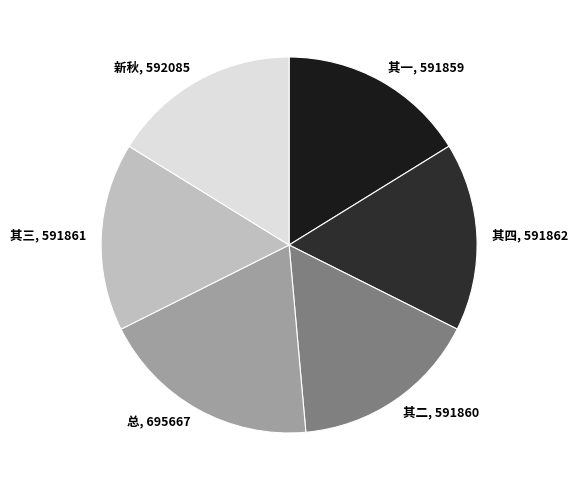

To the nearest percent, what is the average slice percentage?

17%